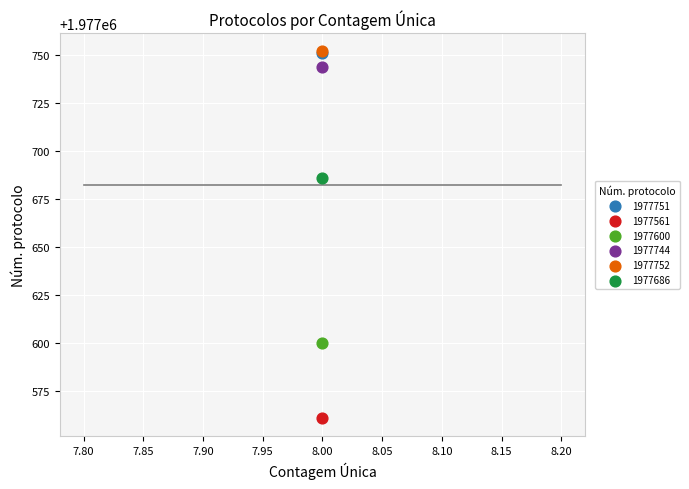

What are all the series names shown in the legend?

1977751, 1977561, 1977600, 1977744, 1977752, 1977686